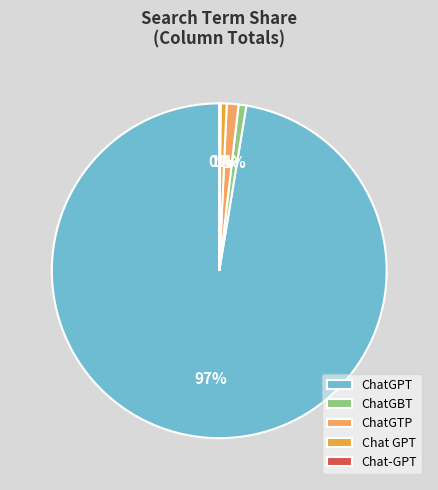

To the nearest percent, what is the difference between the largest and smallest slice percentages?

97%